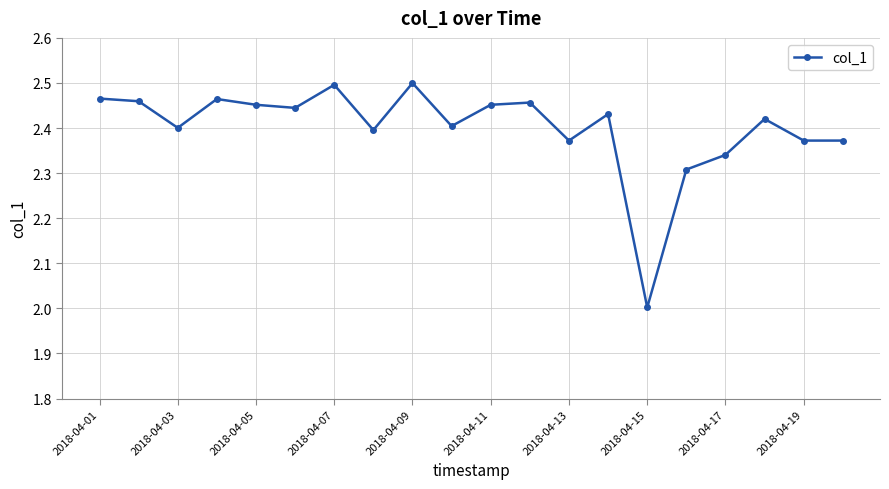

What is the difference between the maximum and minimum values?

0.5